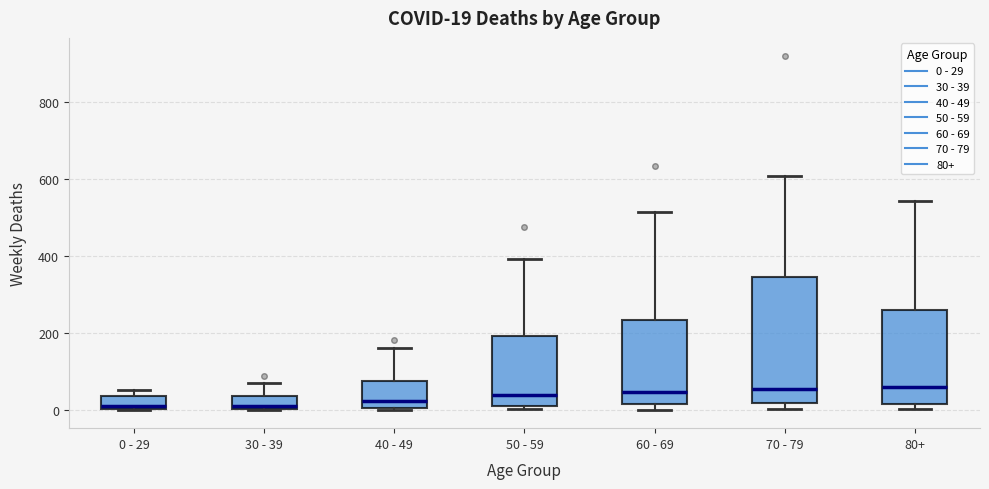

Which box is the tallest, from its lower edge to its upper edge?

70 - 79